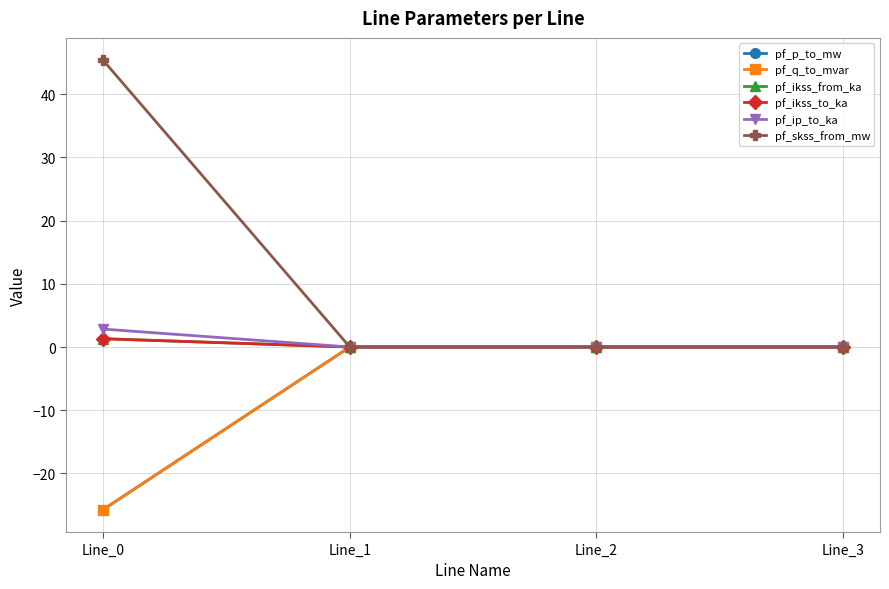

Does the chart have visible grid lines?

Yes